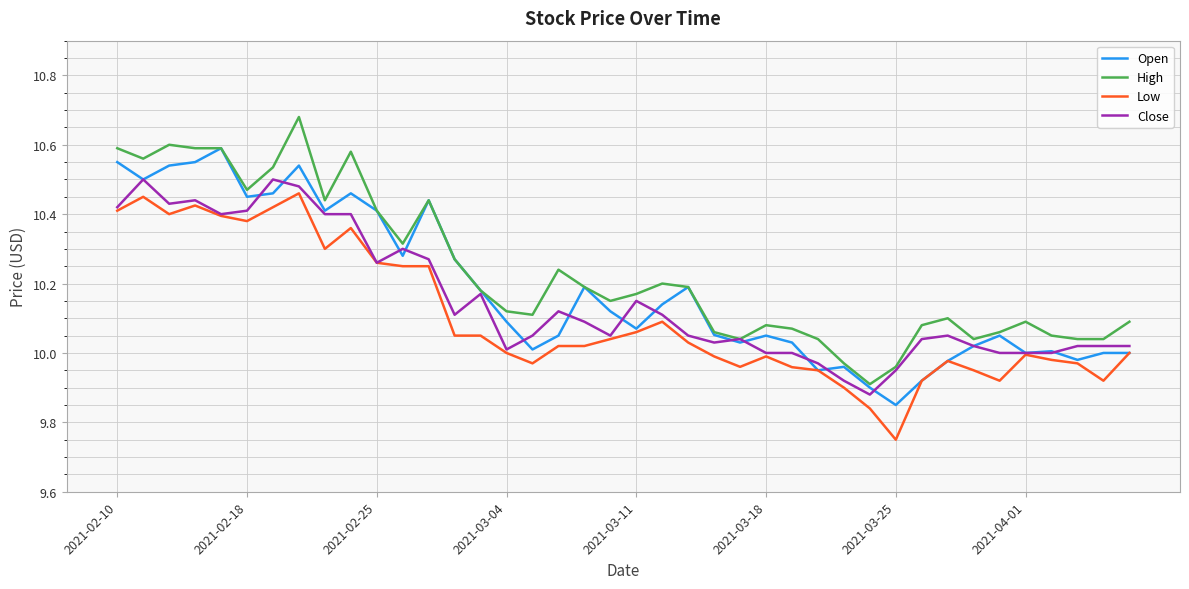

Does the chart display data point markers on the line(s)?

No